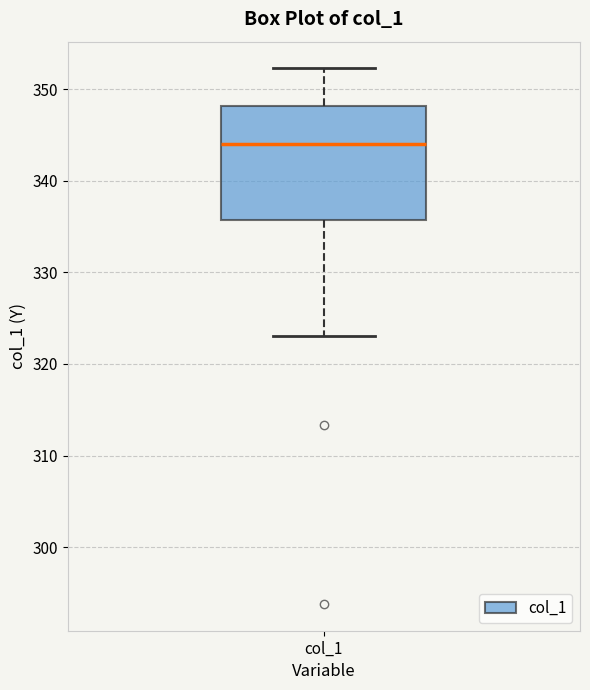

Where does the median line of the box for col_1 sit on the y-axis? The values are not printed on the chart, so give them approximately, as read against the axis.

344